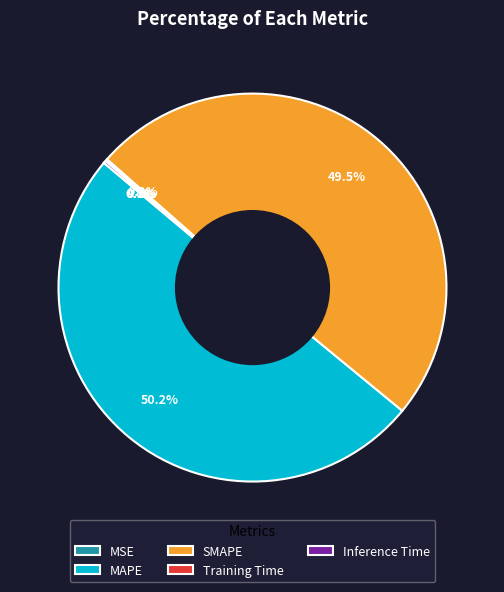

What is the majority slice?

MAPE